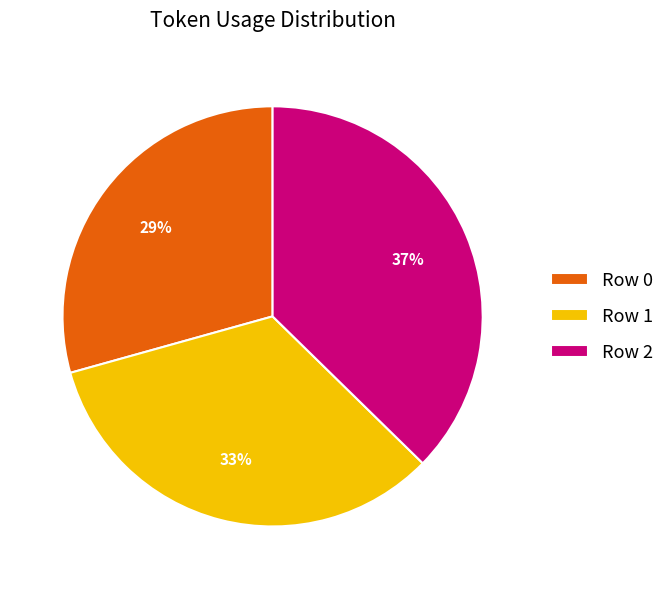

Does any single category account for the majority?

No